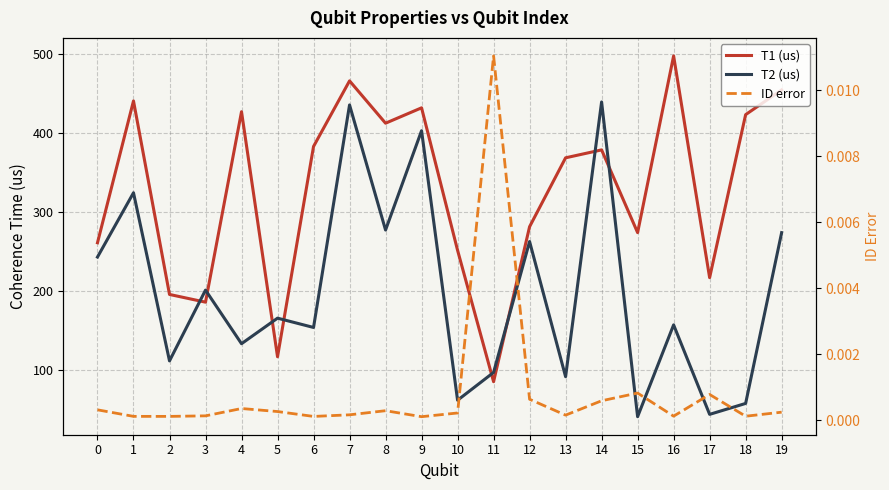

At which label does ID error reach its minimum?

9